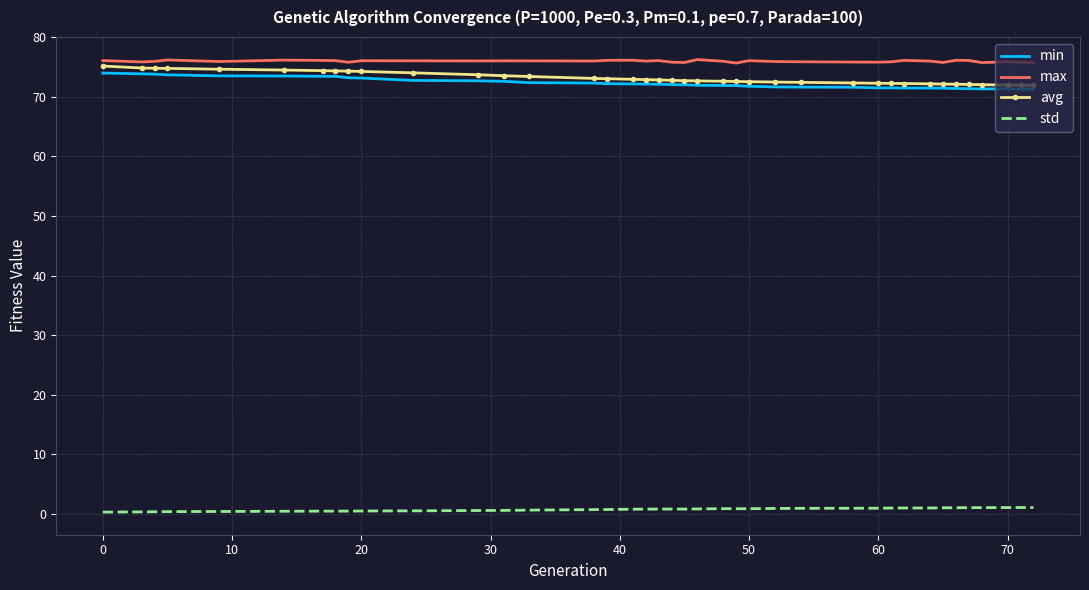

What is the maximum value shown in the chart?

76.2